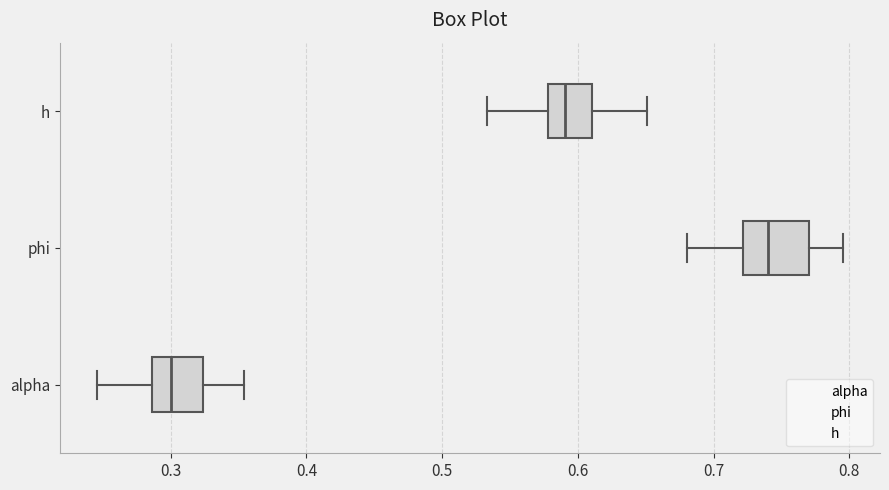

Where does the median line of the box for h sit on the x-axis? The values are not printed on the chart, so give them approximately, as read against the axis.

0.59